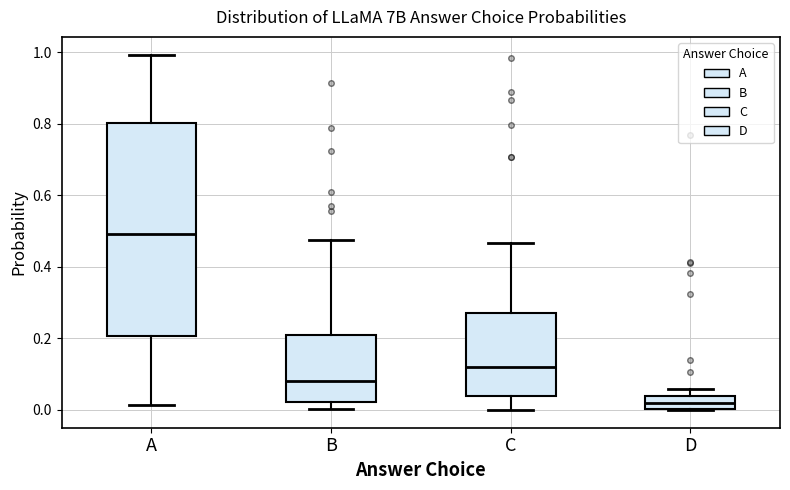

Which box is the tallest, from its lower edge to its upper edge?

A